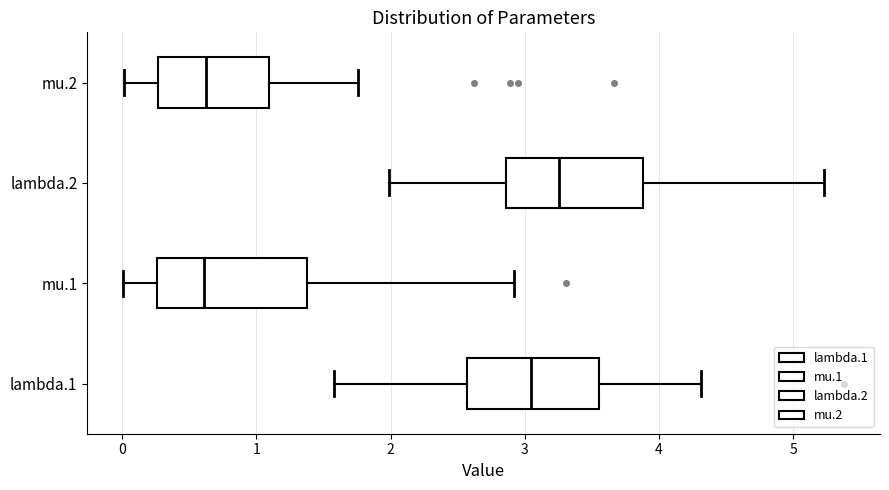

Which box has the furthest to the right median line?

lambda.2